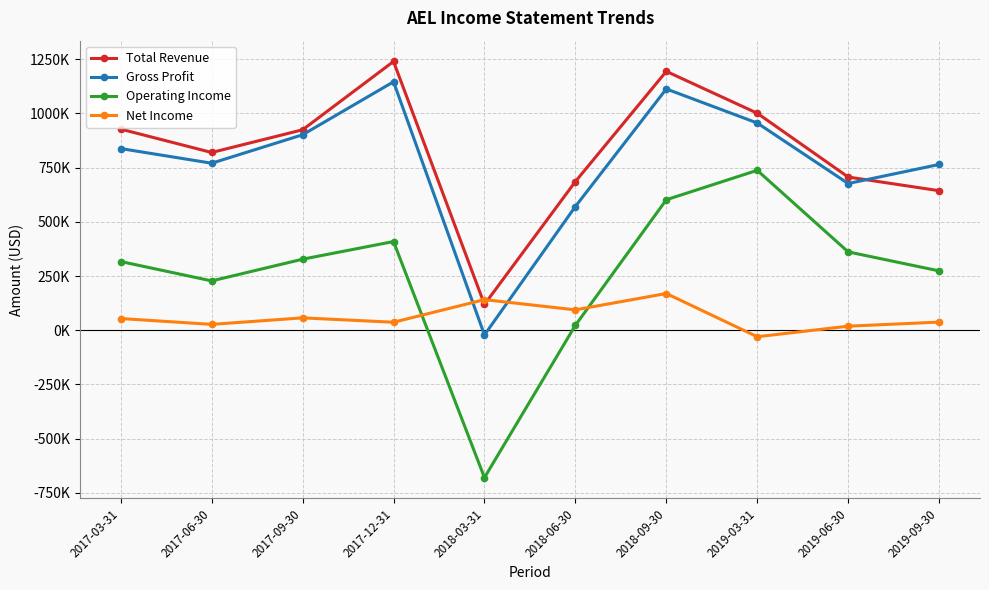

What are all the series names shown in the legend?

Total Revenue, Gross Profit, Operating Income, Net Income